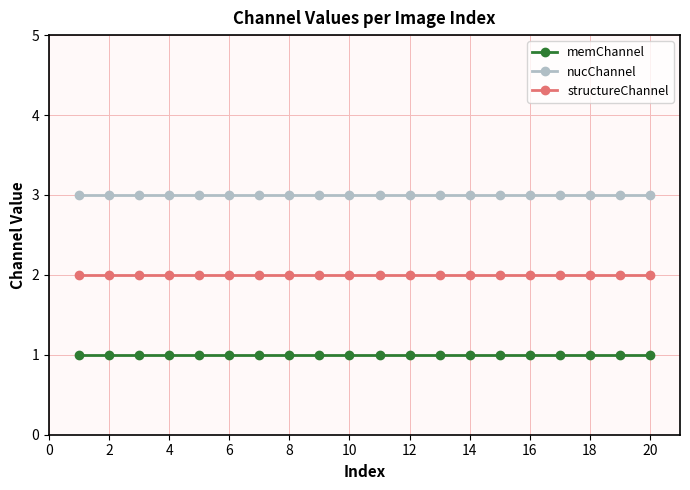

Rank the series by their maximum value, from highest to lowest.

nucChannel, structureChannel, memChannel